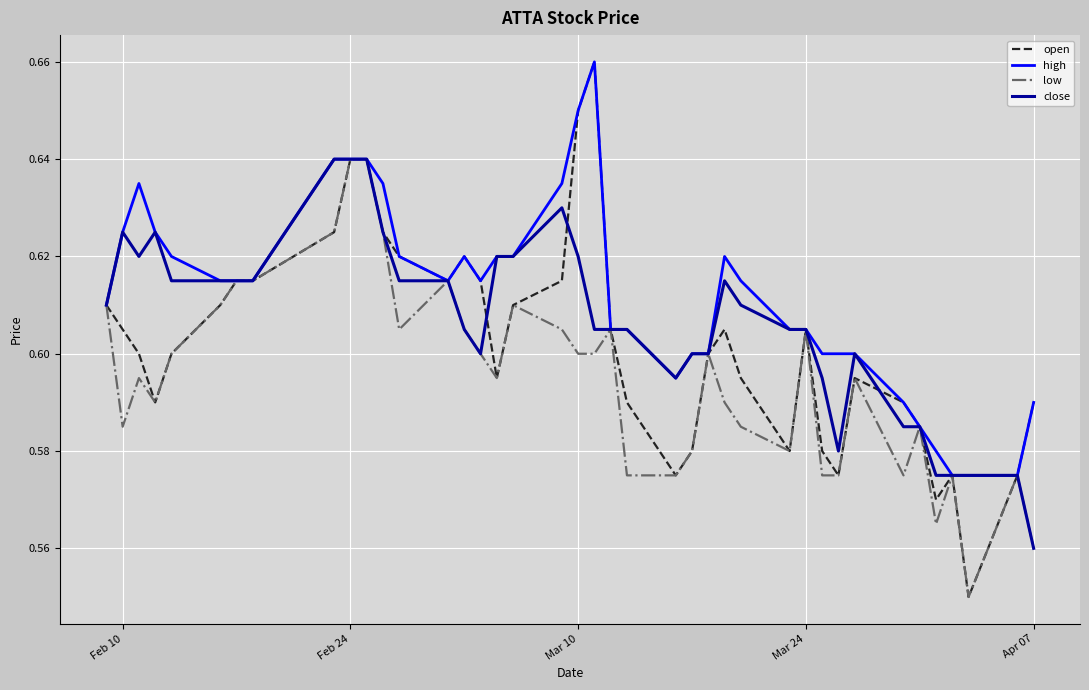

Rank the series by their average value, from lowest to highest.

low, open, close, high